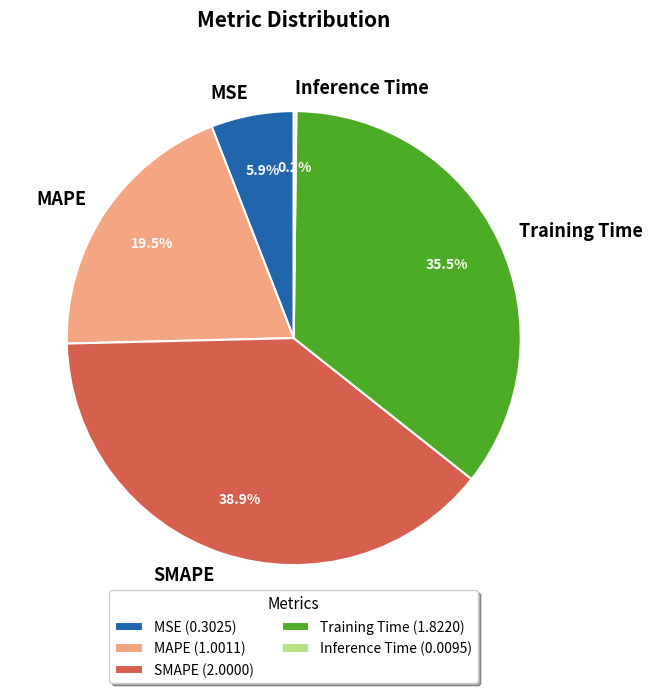

Between MAPE and Training Time, which is larger?

Training Time